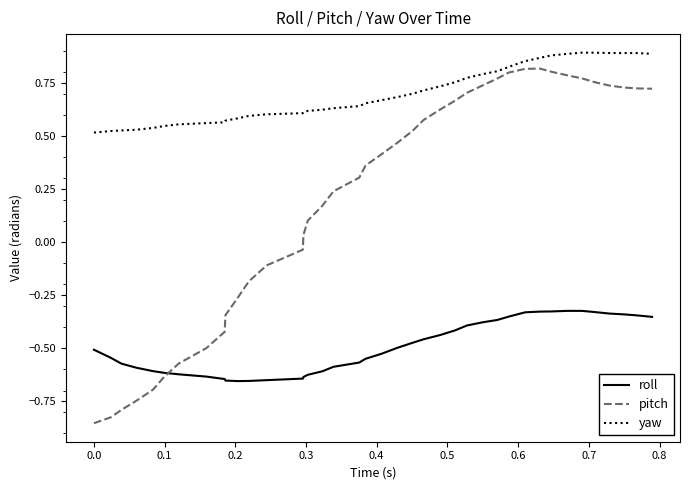

List the series in order of their overall mean, lowest first.

roll, pitch, yaw